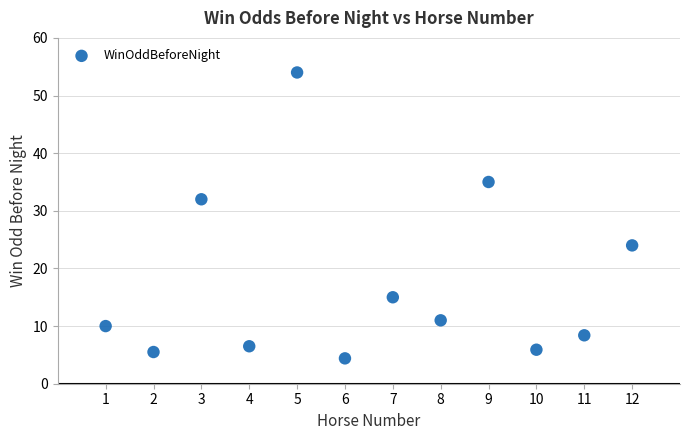

What Y value in the scatter plot is closest to 29?

32.0